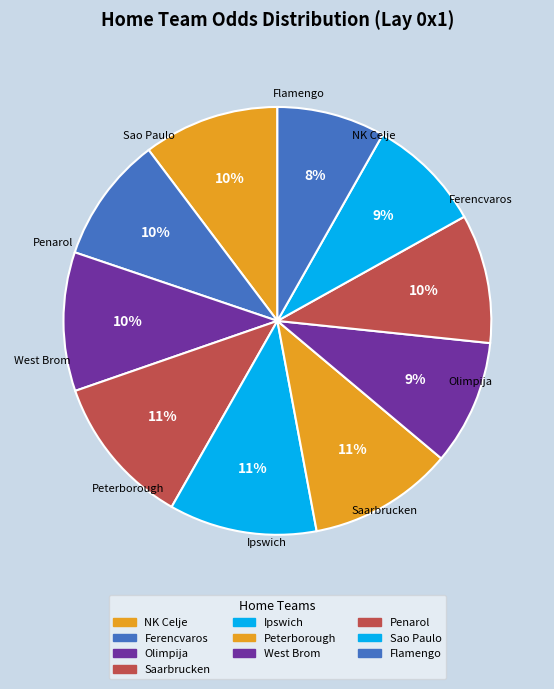

True or false: Peterborough accounts for 1% of the total.

False